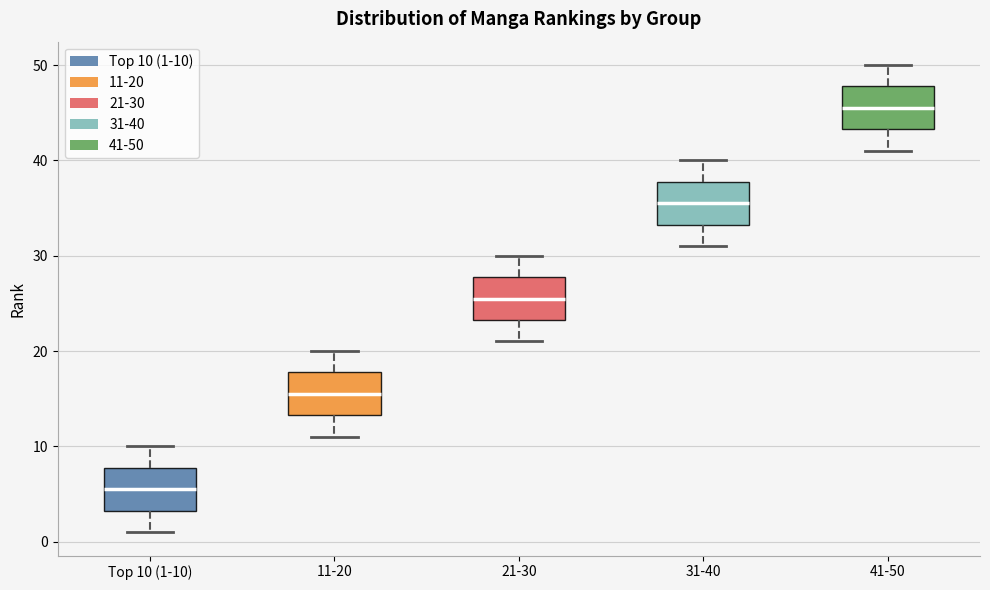

Reading left to right, transcribe this box plot: for each box, give where its median line is, the range the box spans, and where its two whiskers end, as read against the y-axis. The values are not printed on the chart, so give them approximately, as read against the axis.

Top 10 (1-10): median 6, box 3 to 8, whiskers 1 to 10
11-20: median 16, box 13 to 18, whiskers 11 to 20
21-30: median 26, box 23 to 28, whiskers 21 to 30
31-40: median 36, box 33 to 38, whiskers 31 to 40
41-50: median 46, box 43 to 48, whiskers 41 to 50